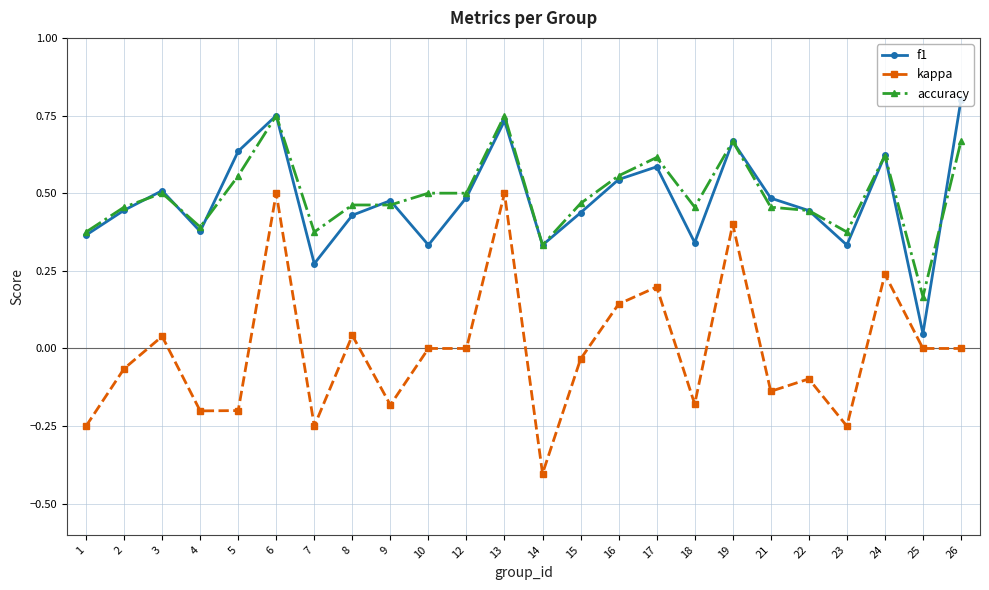

The value of accuracy at 21 is 0.5. True or false?

True